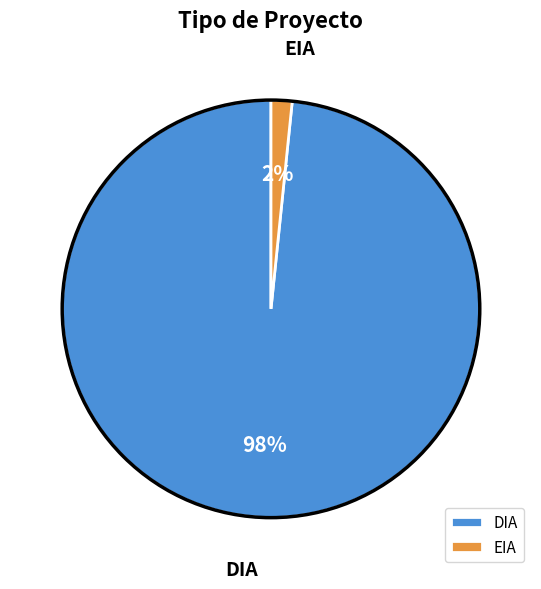

Which category accounts for the majority?

DIA